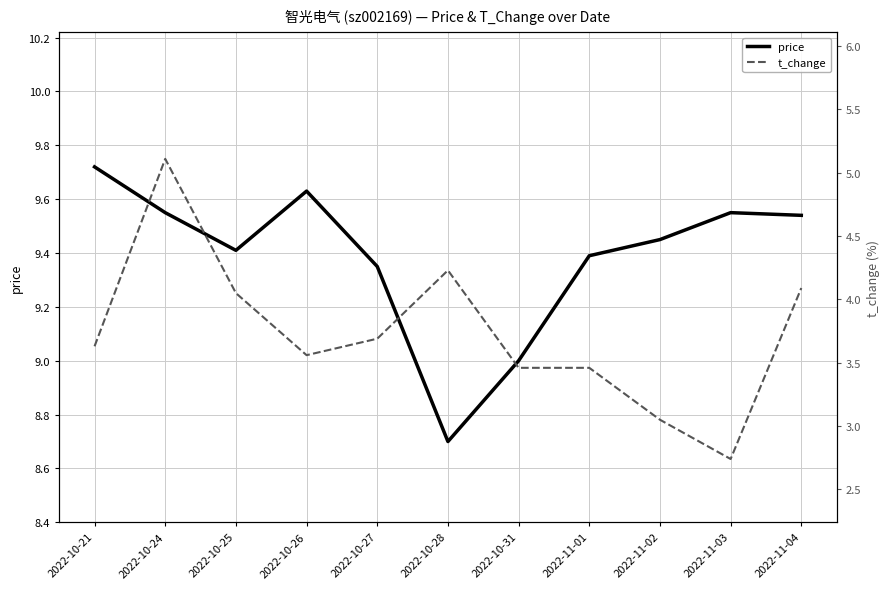

How many interior local peaks does the t_change series have?

2